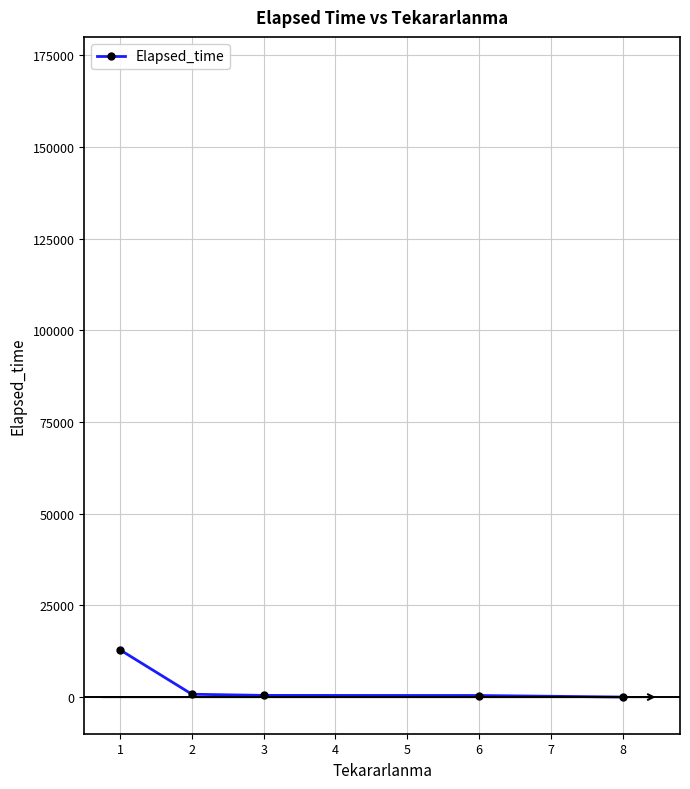

What is the ratio of the value at 1 to the value at 3?

28.6